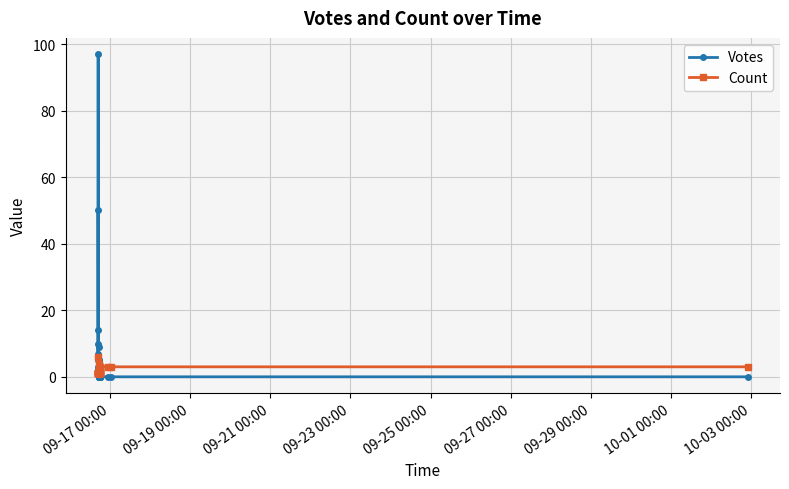

True or false: Votes has more than 2 points higher than both neighbors.

True